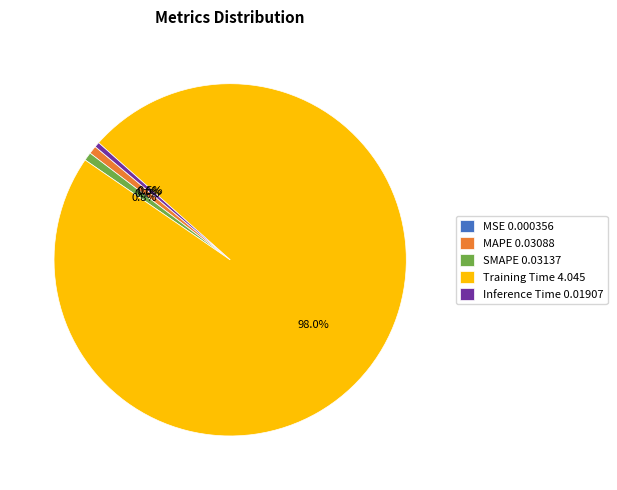

Which has a higher value, Training Time 4.045 or SMAPE 0.03137?

Training Time 4.045